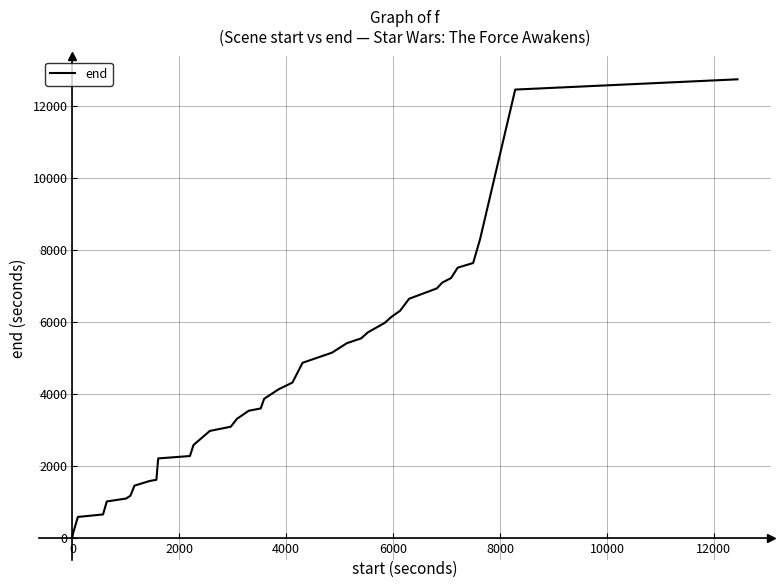

What is the greatest value displayed?

12728